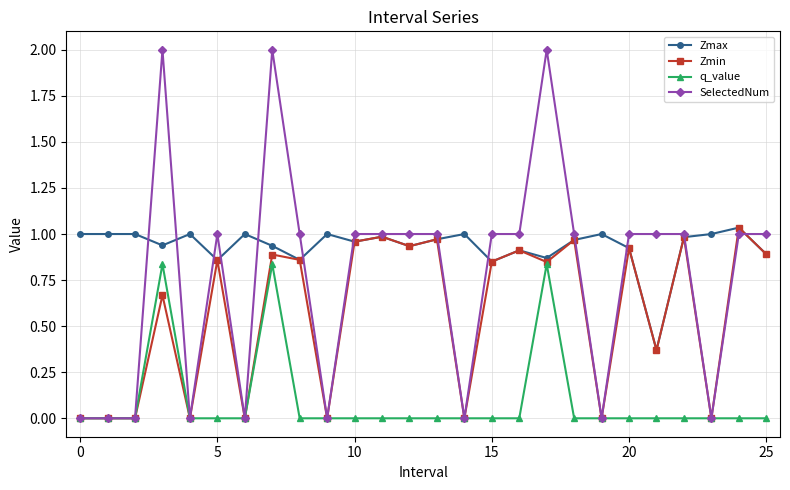

What are all the series names shown in the legend?

Zmax, Zmin, q_value, SelectedNum